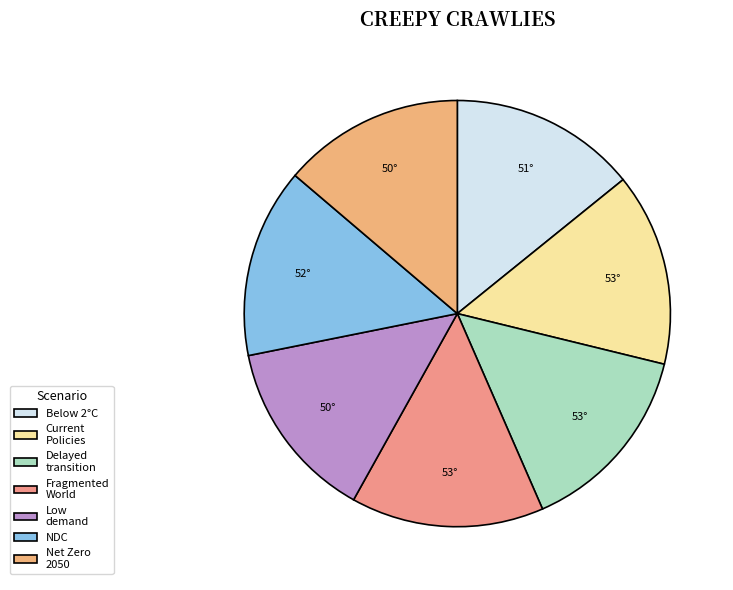

Rank the categories by value from lowest to highest.

Low demand, Net Zero 2050, Below 2°C, Nationally Determined Contributions, Current Policies, Delayed transition, Fragmented World